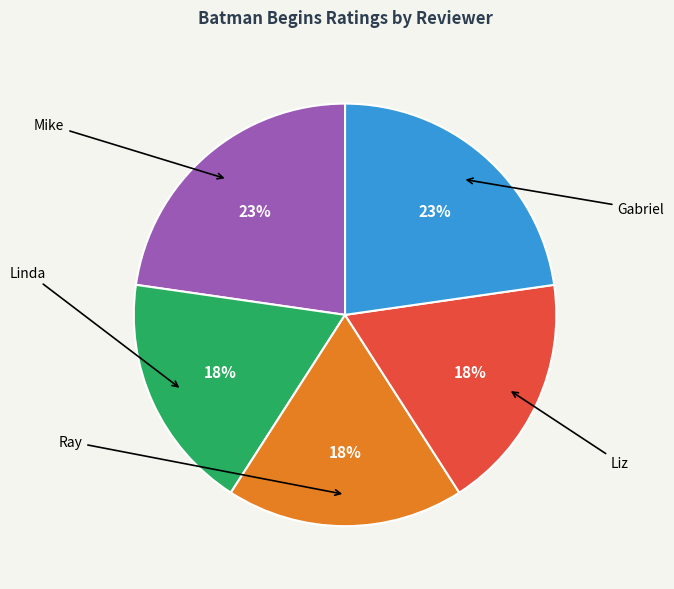

What is the smallest slice in the pie chart?

Linda